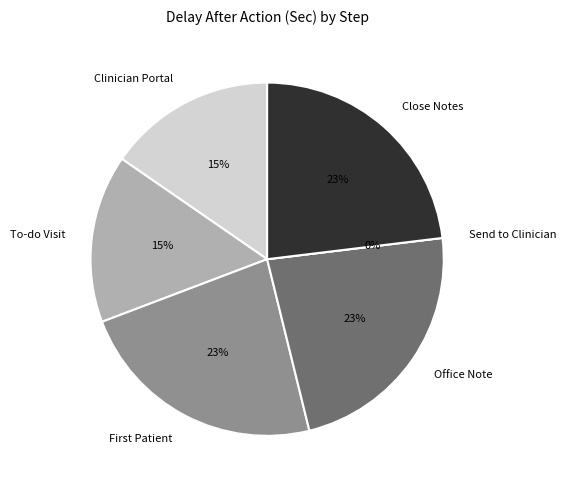

Is it true that Clinician Portal is 15% of the pie?

True